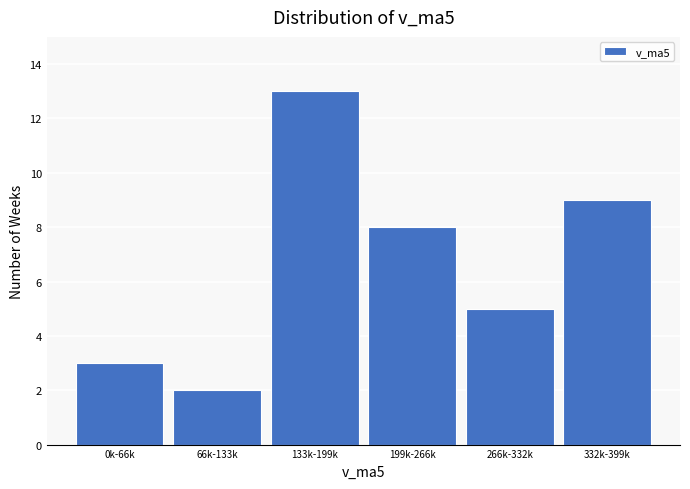

Reading right to left, what are all the values shown in this chart?

9	5	8	13	2	3